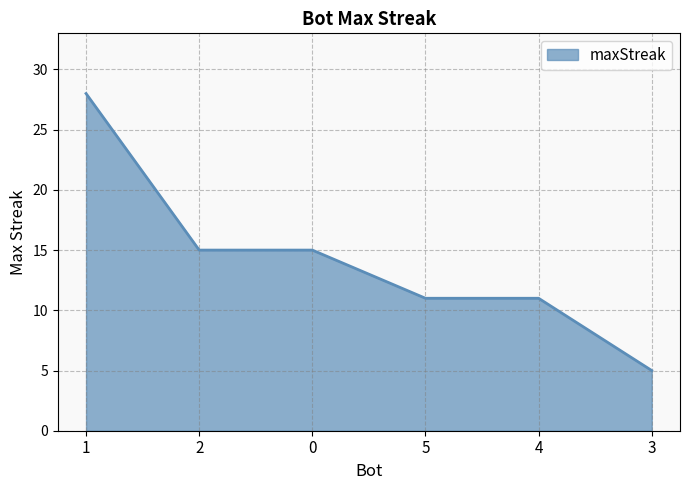

How many distinct data groups are displayed?

1